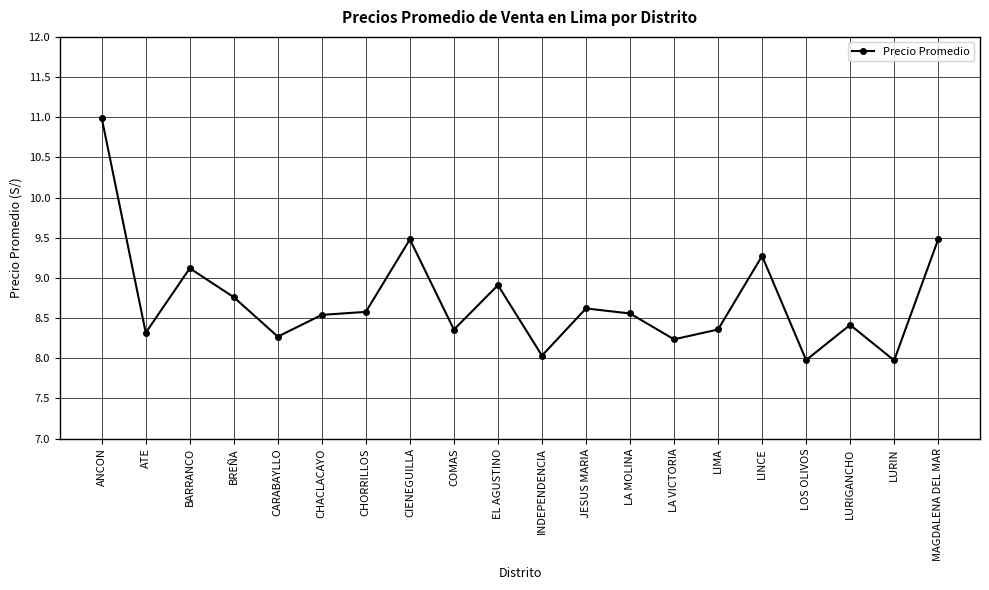

True or false: the data has more than 1 interior local peaks.

True